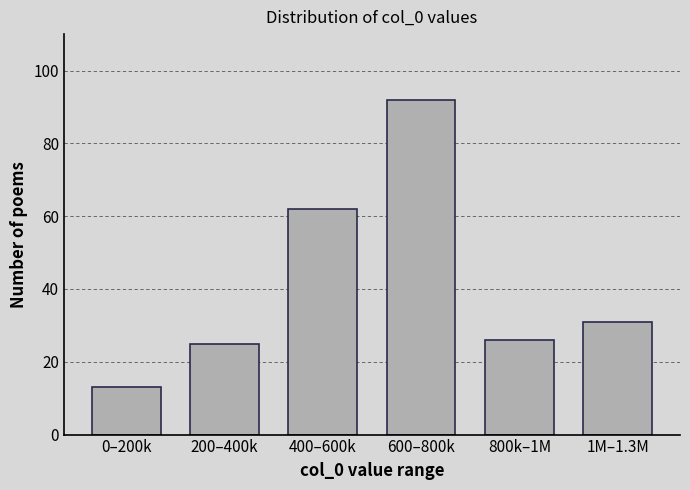

Reading left to right, extract all data points from this chart.

13	25	62	92	26	31